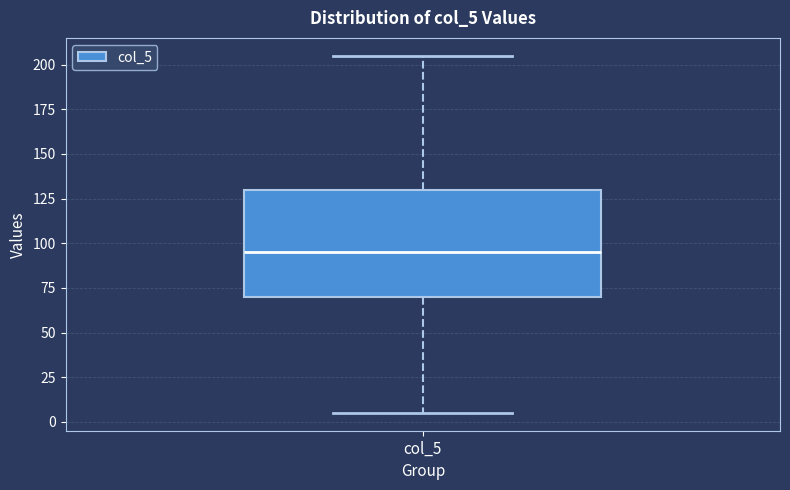

Read this box plot against the y-axis: the position of the median line, the range covered by the box, and the ends of both whiskers. The values are not printed on the chart, so give them approximately, as read against the axis.

median 95, box 70 to 130, whiskers 5 to 205